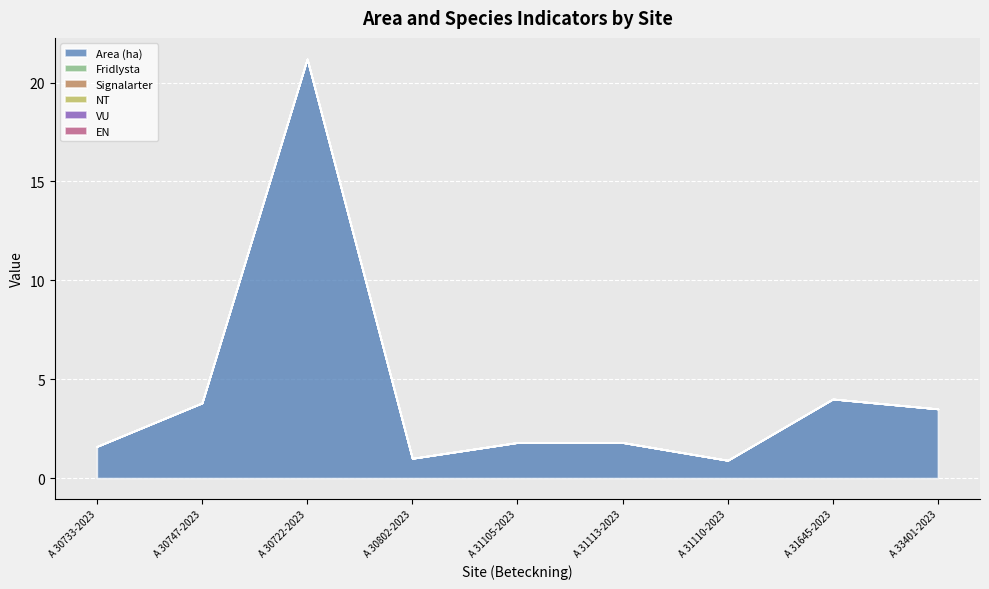

Reading left to right, extract all data points from this chart.

Area (ha): A 30733-2023=1.6	A 30747-2023=3.8	A 30722-2023=21.2	A 30802-2023=1.0	A 31105-2023=1.8	A 31113-2023=1.8	A 31110-2023=0.9	A 31645-2023=4.0	A 33401-2023=3.5
Fridlysta: A 30733-2023=0.0	A 30747-2023=0.0	A 30722-2023=0.0	A 30802-2023=0.0	A 31105-2023=0.0	A 31113-2023=0.0	A 31110-2023=0.0	A 31645-2023=0.0	A 33401-2023=0.0
Signalarter: A 30733-2023=0.0	A 30747-2023=0.0	A 30722-2023=0.0	A 30802-2023=0.0	A 31105-2023=0.0	A 31113-2023=0.0	A 31110-2023=0.0	A 31645-2023=0.0	A 33401-2023=0.0
NT: A 30733-2023=0.0	A 30747-2023=0.0	A 30722-2023=0.0	A 30802-2023=0.0	A 31105-2023=0.0	A 31113-2023=0.0	A 31110-2023=0.0	A 31645-2023=0.0	A 33401-2023=0.0
VU: A 30733-2023=0.0	A 30747-2023=0.0	A 30722-2023=0.0	A 30802-2023=0.0	A 31105-2023=0.0	A 31113-2023=0.0	A 31110-2023=0.0	A 31645-2023=0.0	A 33401-2023=0.0
EN: A 30733-2023=0.0	A 30747-2023=0.0	A 30722-2023=0.0	A 30802-2023=0.0	A 31105-2023=0.0	A 31113-2023=0.0	A 31110-2023=0.0	A 31645-2023=0.0	A 33401-2023=0.0